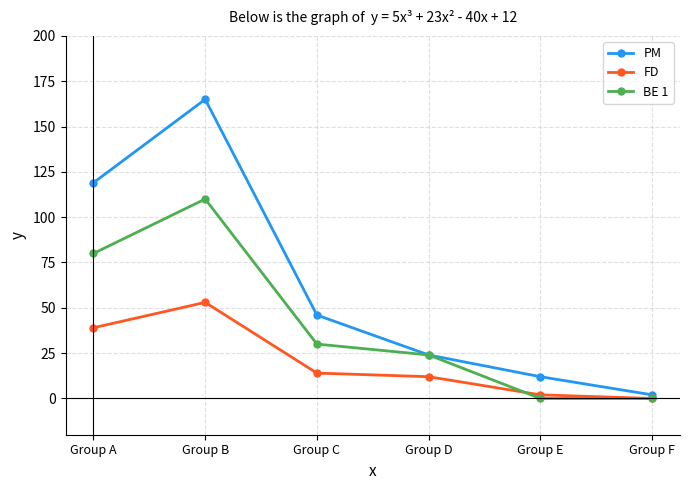

What are all the series names shown in the legend?

PM, FD, BE 1